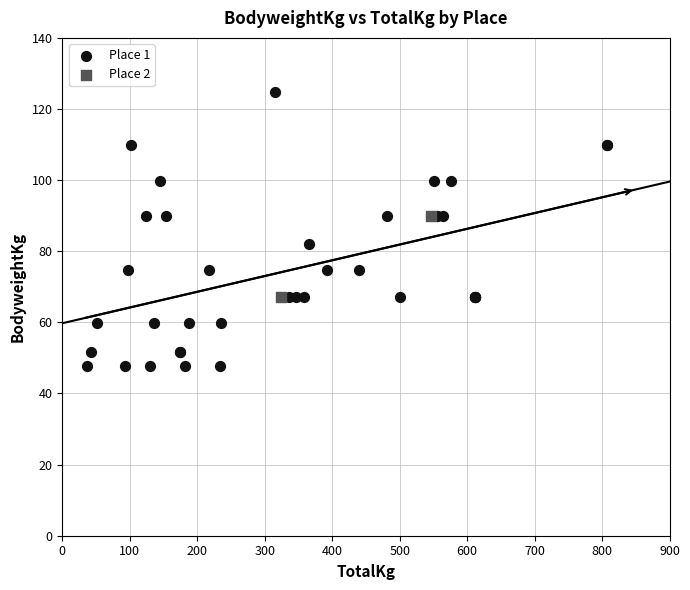

What are all the series names shown in the legend?

Place 1, Place 2